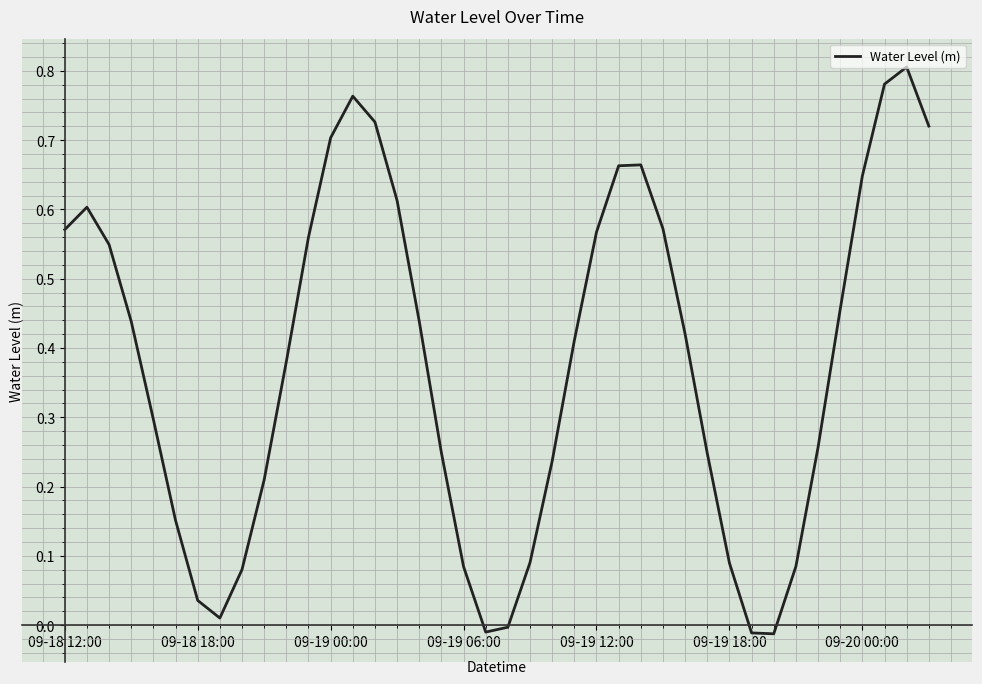

Where is the data nearest to the value 0?

20